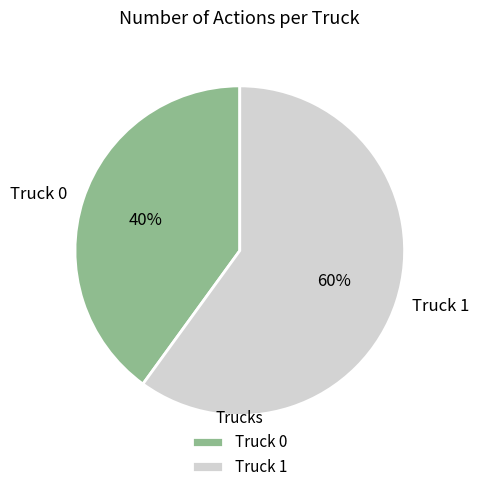

Is there a majority slice in this chart?

Yes